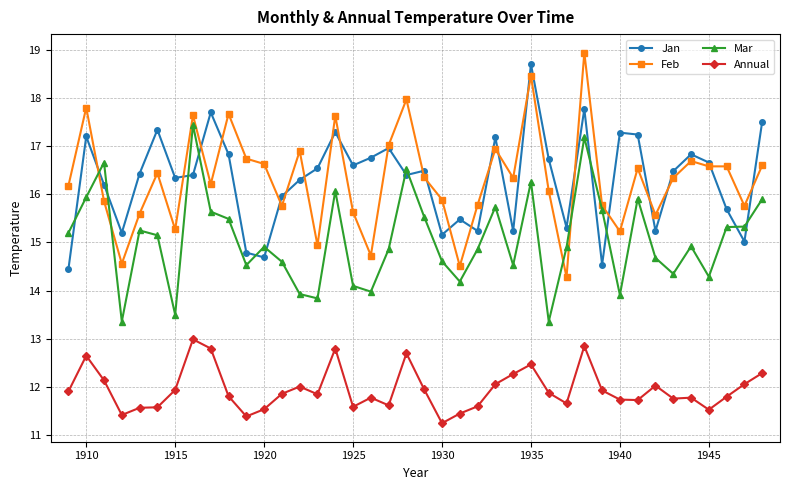

True or false: Feb has more than 0 interior local peaks.

True